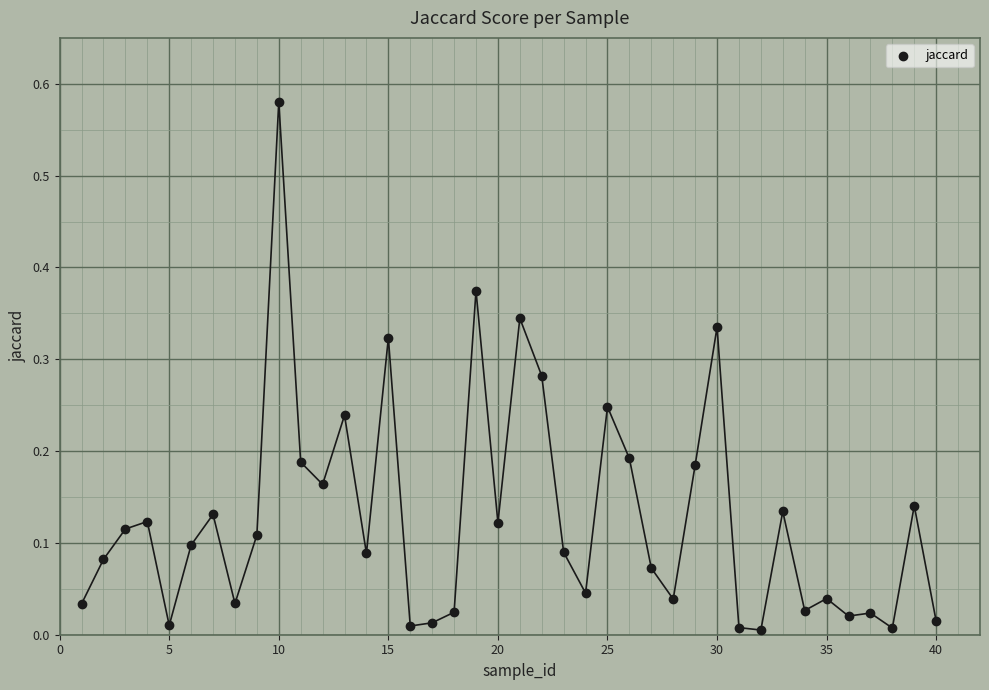

What is the range of X values (max minus min)?

39.0